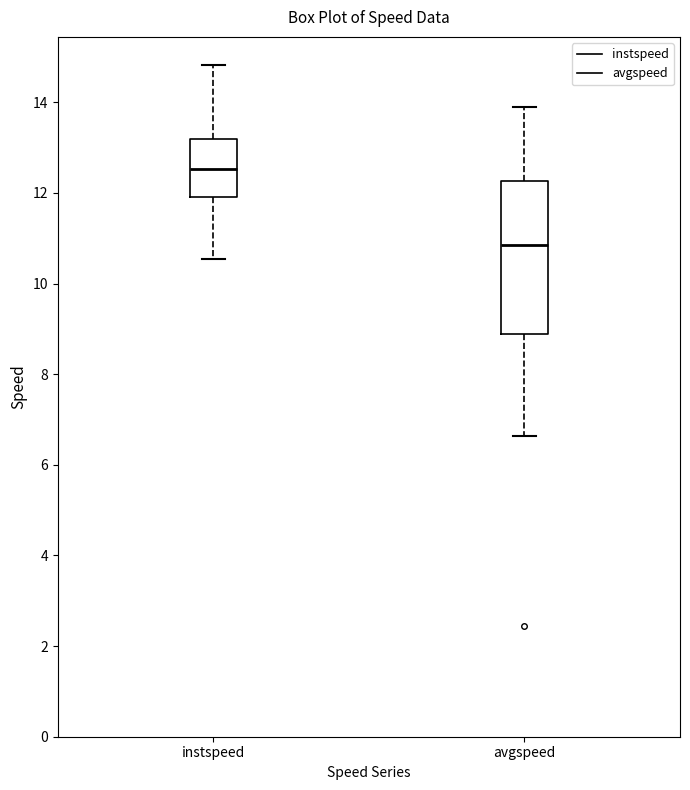

Where does the upper whisker of the box for avgspeed end on the y-axis? The values are not printed on the chart, so give them approximately, as read against the axis.

13.8